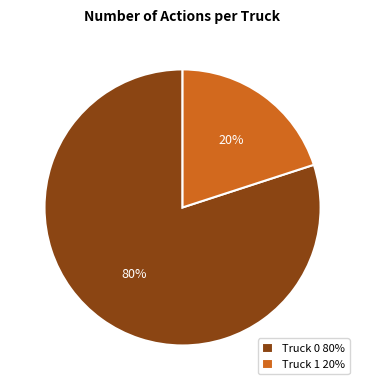

True or false: Truck 1 accounts for 10% of the total.

False